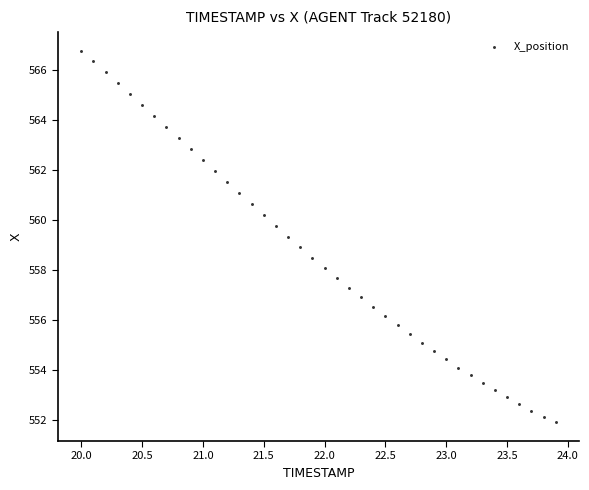

What is the range of X values (max minus min)?

3.9